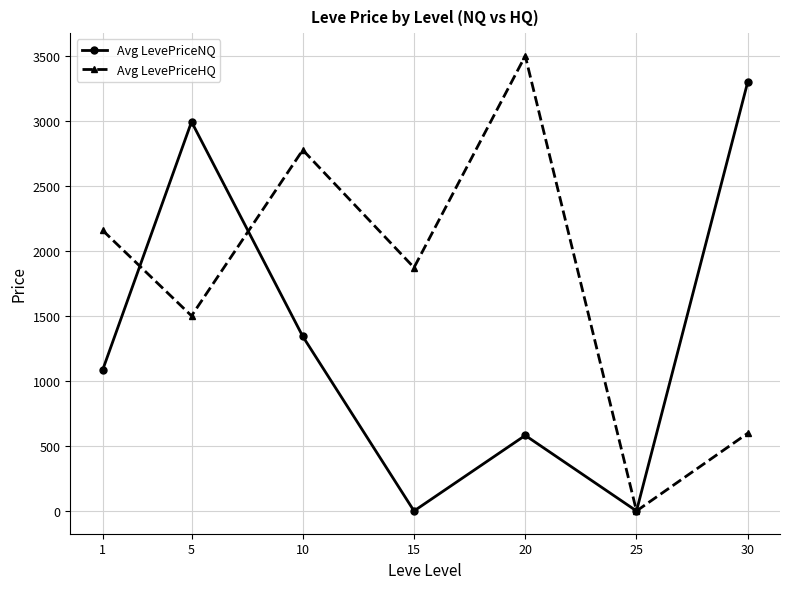

In Avg LevePriceHQ, how many points are higher than both neighbors (excluding endpoints)?

2